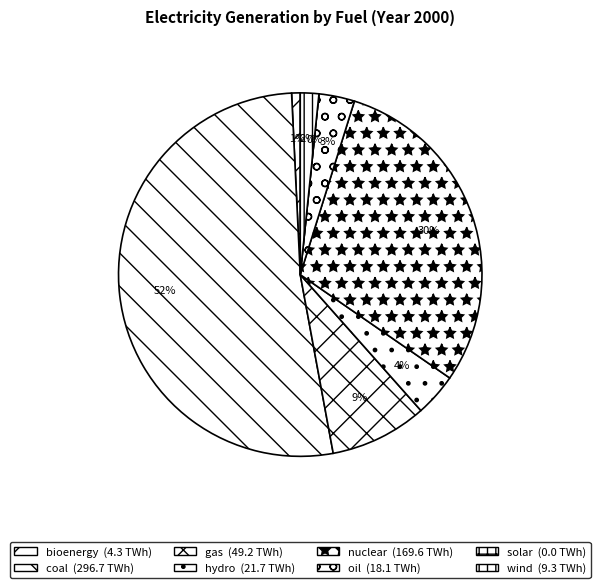

To the nearest percent, what is the difference between the largest and smallest slice percentages?

52%